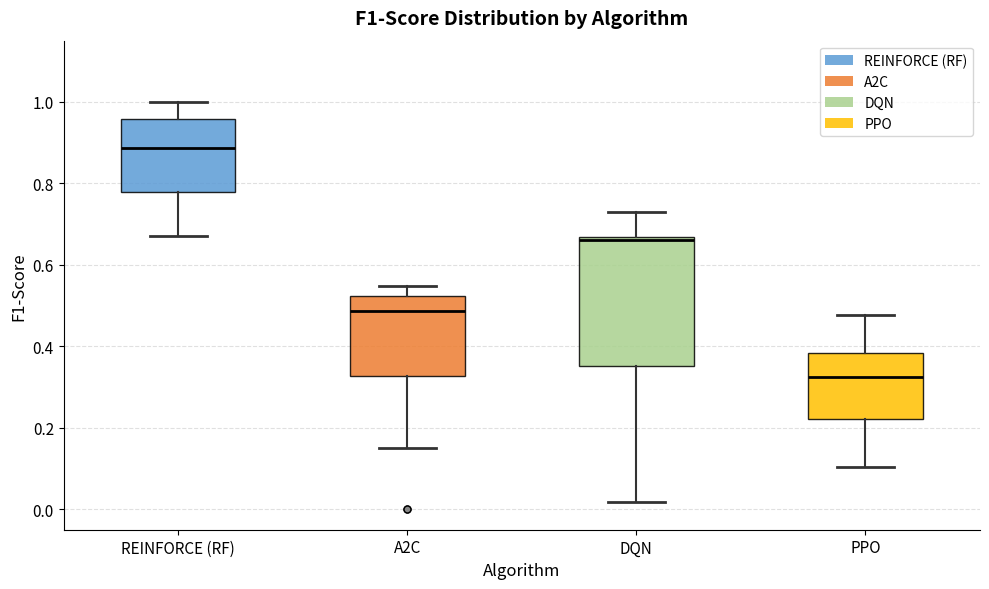

Reading left to right, transcribe this box plot: for each box, give where its median line is, the range the box spans, and where its two whiskers end, as read against the y-axis. The values are not printed on the chart, so give them approximately, as read against the axis.

REINFORCE (RF): median 0.88, box 0.78 to 0.96, whiskers 0.68 to 1.00
A2C: median 0.48, box 0.32 to 0.52, whiskers 0.14 to 0.54
DQN: median 0.66 (just below the box's upper edge), box 0.36 to 0.66, whiskers 0.02 to 0.72
PPO: median 0.32, box 0.22 to 0.38, whiskers 0.10 to 0.48